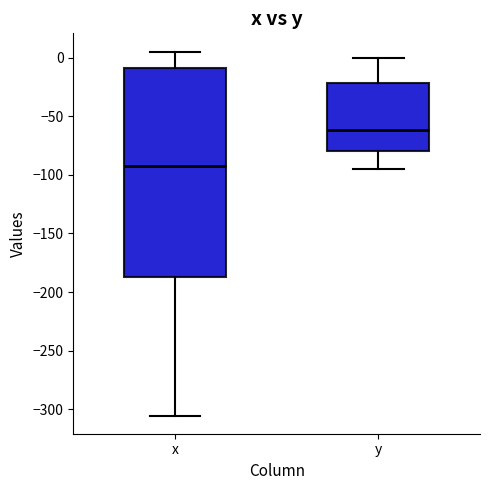

Which box is the tallest, from its lower edge to its upper edge?

x